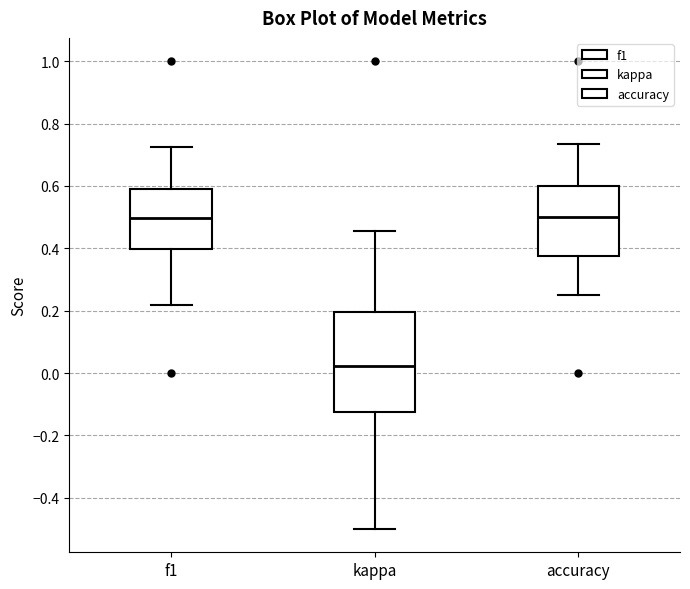

Reading left to right, read every box against the y-axis: the position of its median line, the range the box covers, and the ends of its whiskers. The values are not printed on the chart, so give them approximately, as read against the axis.

f1: median 0.50, box 0.40 to 0.60, whiskers 0.22 to 0.72
kappa: median 0.02, box -0.12 to 0.20, whiskers -0.50 to 0.46
accuracy: median 0.50, box 0.38 to 0.60, whiskers 0.26 to 0.74